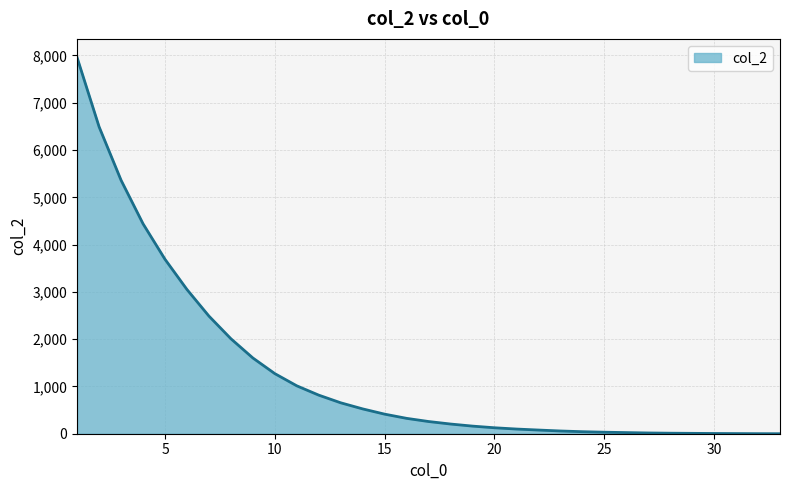

What is the difference between the maximum and minimum values?

7953